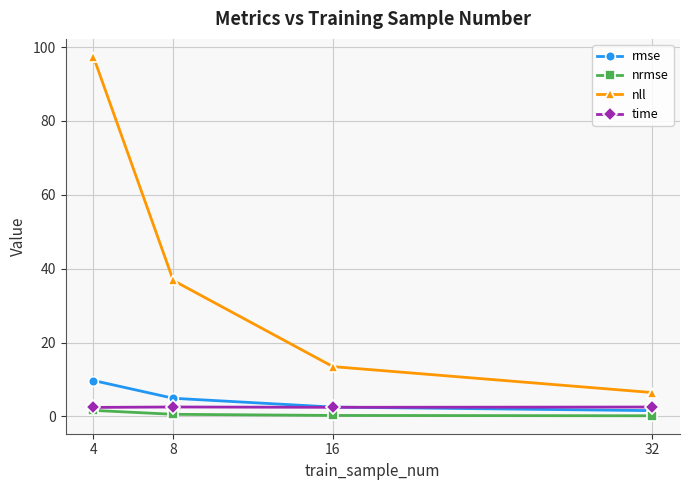

Is it true that nll equals 136.6 at 4?

False